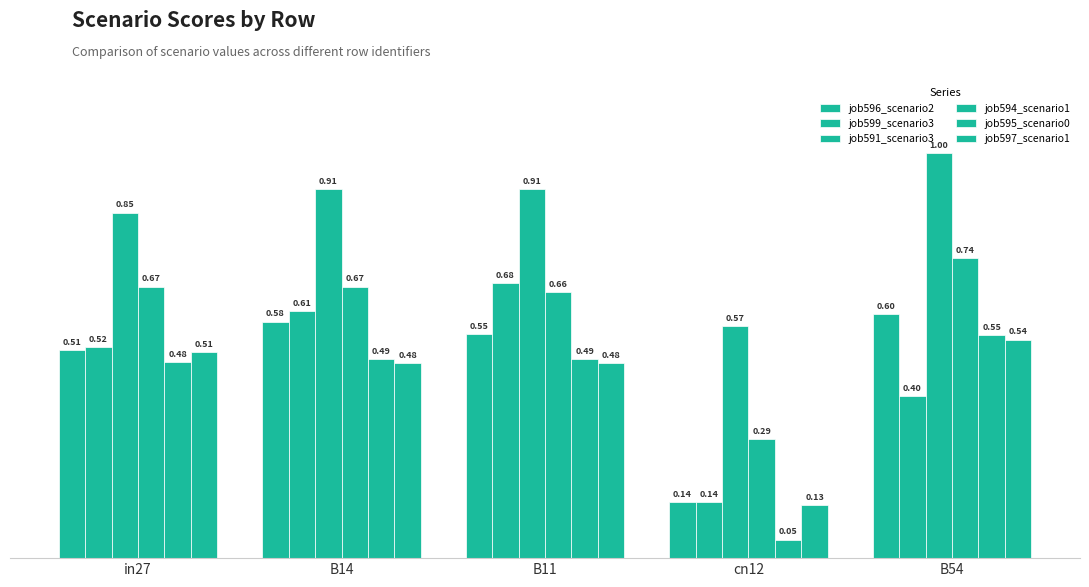

What is the total value across all series at B54?

3.8